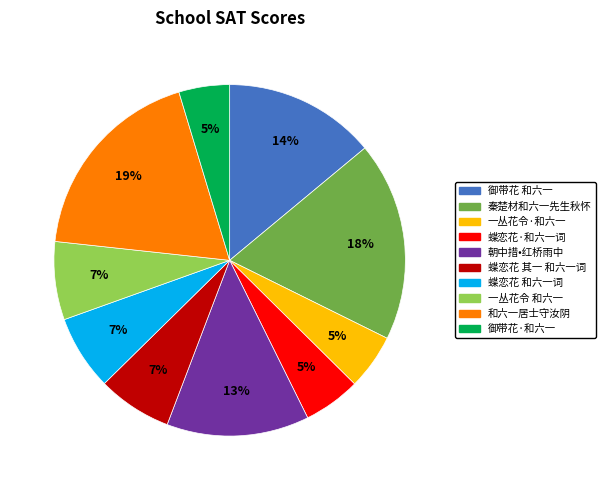

True or false: 蝶恋花 其一 和六一词 accounts for 7% of the total.

True